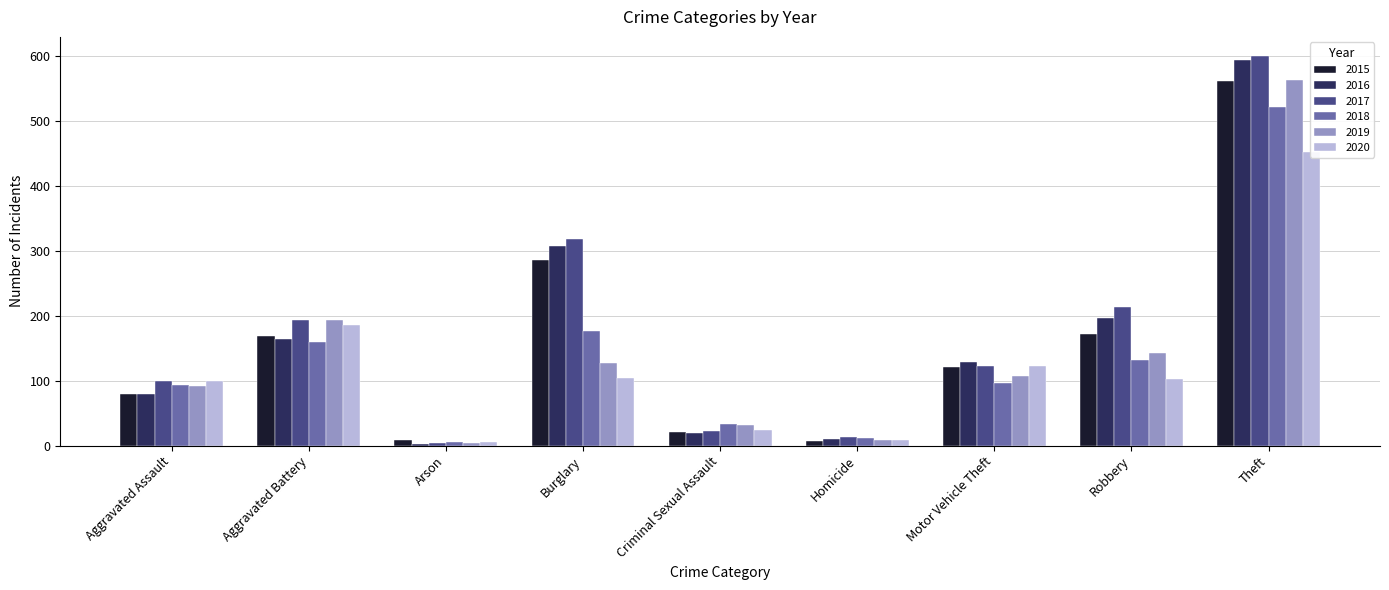

At which category does the chart reach its peak across all series?

Theft